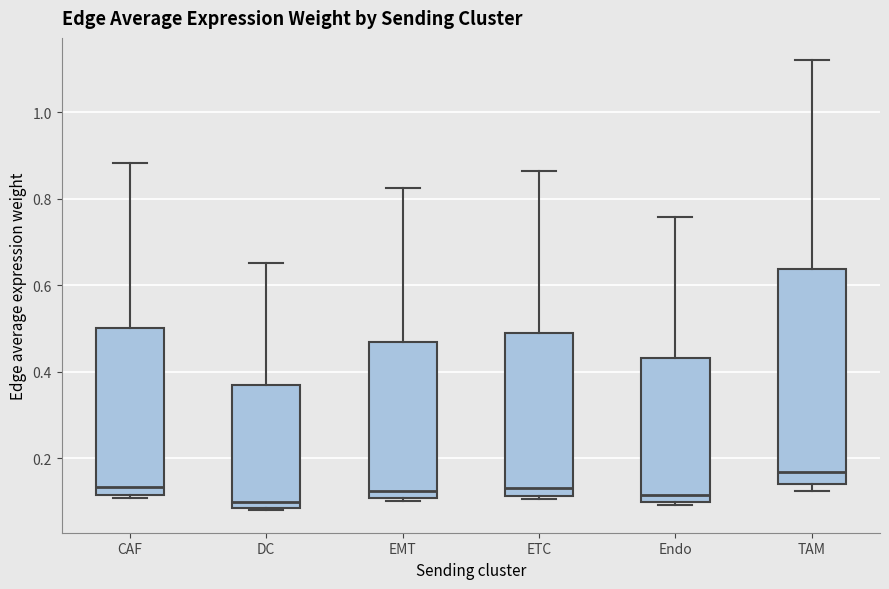

Reading left to right, read every box against the y-axis: the position of its median line, the range the box covers, and the ends of its whiskers. The values are not printed on the chart, so give them approximately, as read against the axis.

CAF: median 0.14, box 0.12 to 0.50, whiskers 0.10 to 0.88
DC: median 0.10, box 0.08 to 0.36, whiskers 0.08 to 0.66
EMT: median 0.12, box 0.10 to 0.46, whiskers 0.10 (just below the box's lower edge) to 0.82
ETC: median 0.12 (just above the box's lower edge), box 0.12 to 0.50, whiskers 0.10 to 0.86
Endo: median 0.12, box 0.10 to 0.44, whiskers 0.10 (just below the box's lower edge) to 0.76
TAM: median 0.16, box 0.14 to 0.64, whiskers 0.12 to 1.12